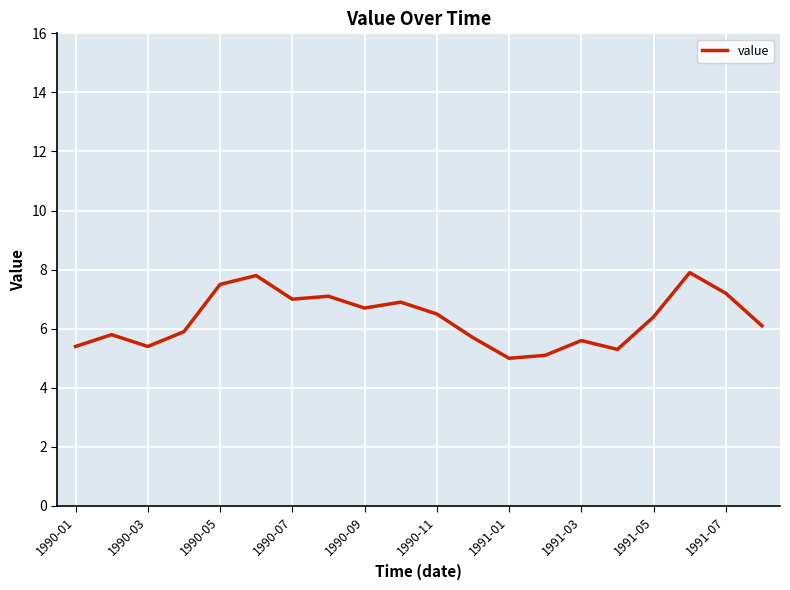

How many categories are shown in the chart?

20